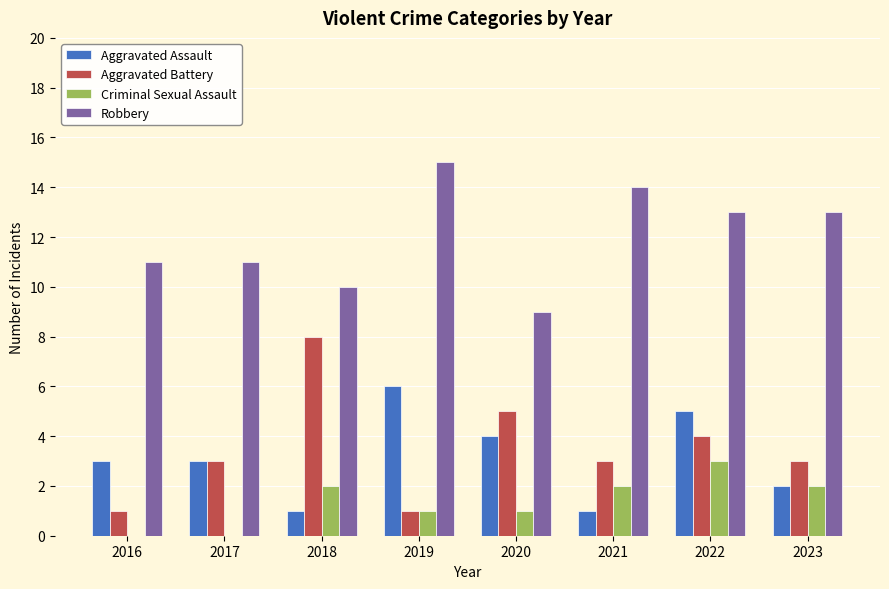

How many series are shown in this chart?

4